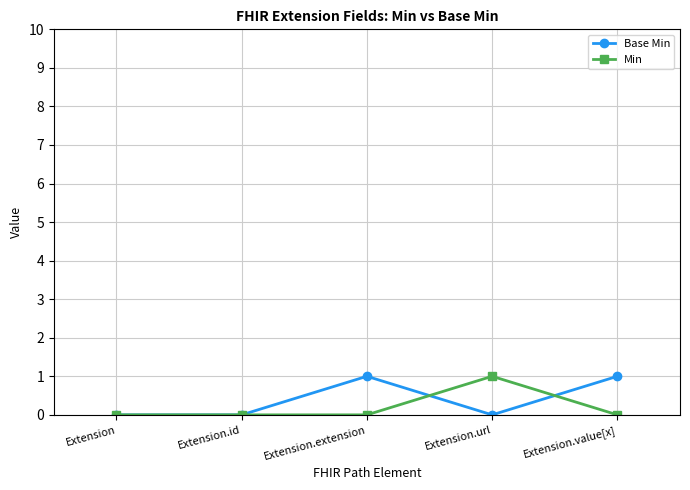

Reading right to left, extract all data points from this chart.

Base Min: 1	0	1	0	0
Min: 0	1	0	0	0